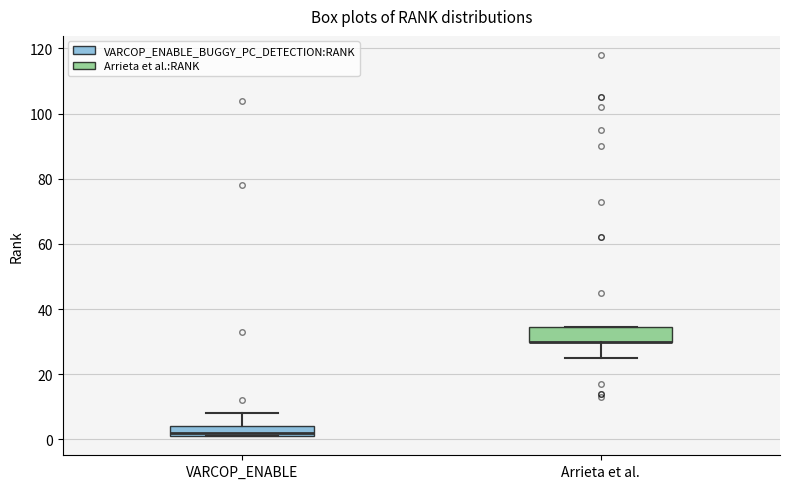

Reading left to right, transcribe this box plot: for each box, give where its median line is, the range the box spans, and where its two whiskers end, as read against the y-axis. The values are not printed on the chart, so give them approximately, as read against the axis.

VARCOP_ENABLE: median 2 (just above the box's lower edge), box 2 to 4, whiskers 2 to 8
Arrieta et al.: median 30 (drawn on the box's lower edge), box 30 to 34, whiskers 26 to 34